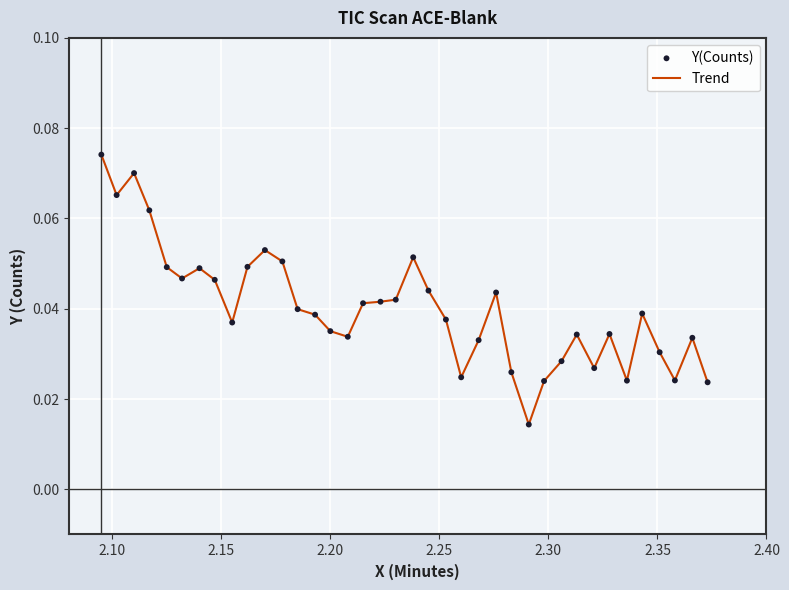

Does the chart have visible grid lines?

Yes